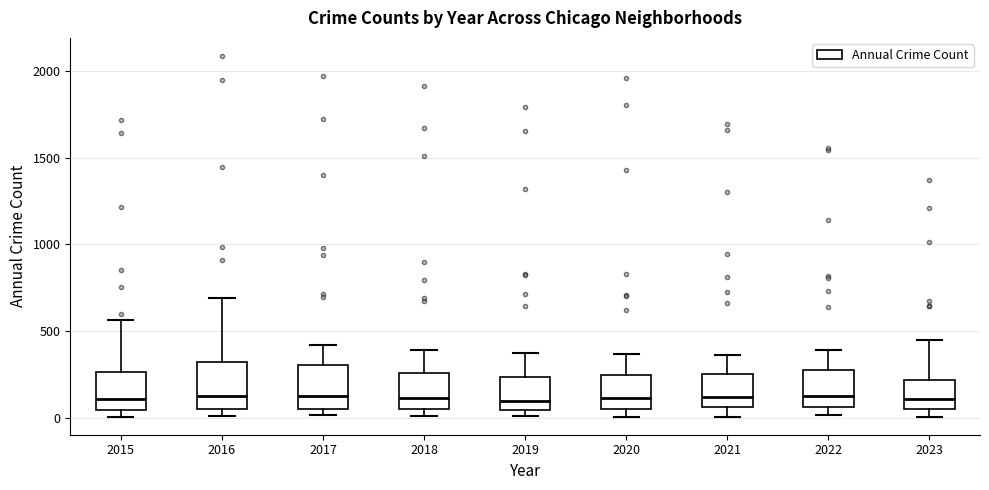

Reading left to right, read every box against the y-axis: the position of its median line, the range the box covers, and the ends of its whiskers. The values are not printed on the chart, so give them approximately, as read against the axis.

2015: median 100, box 50 to 250, whiskers 0 to 550
2016: median 150, box 50 to 300, whiskers 0 to 700
2017: median 100, box 50 to 300, whiskers 0 to 400
2018: median 100, box 50 to 250, whiskers 0 to 400
2019: median 100, box 50 to 250, whiskers 0 to 400
2020: median 100, box 50 to 250, whiskers 0 to 350
2021: median 100, box 50 to 250, whiskers 0 to 350
2022: median 100, box 50 to 250, whiskers 0 to 400
2023: median 100, box 50 to 200, whiskers 0 to 450